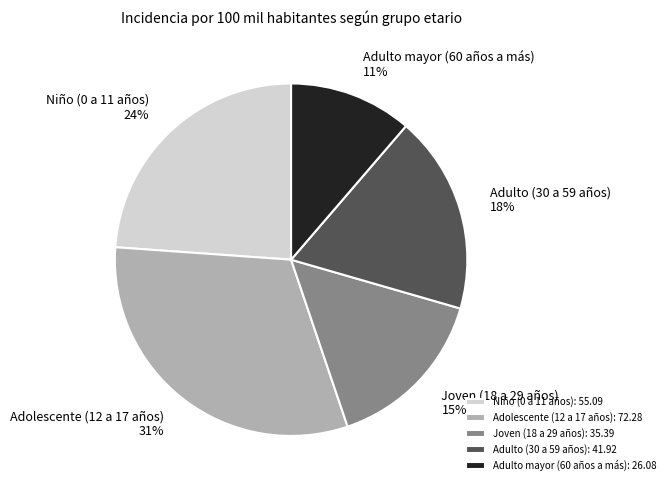

Is there any slice that represents more than half of the pie?

No